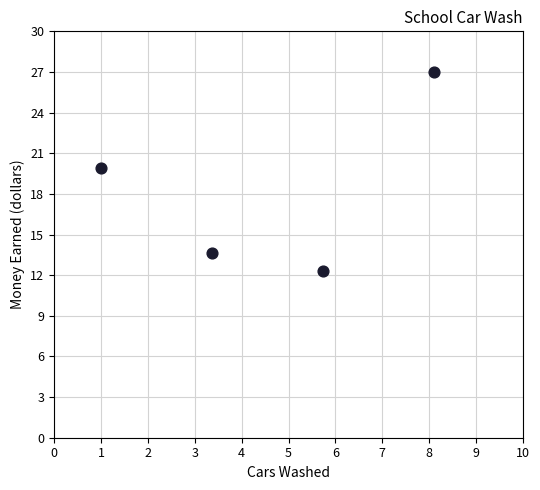

What Y value in the scatter plot is closest to 19?

19.9